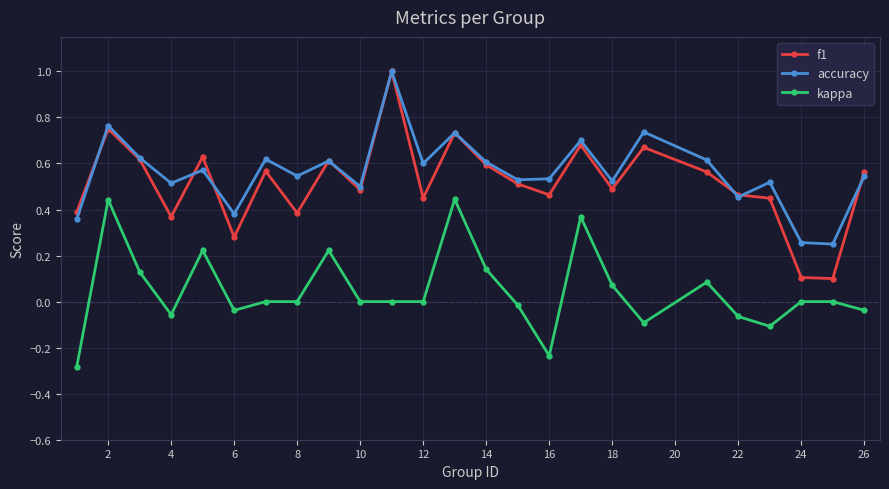

True or false: kappa and f1 intersect in this chart.

False